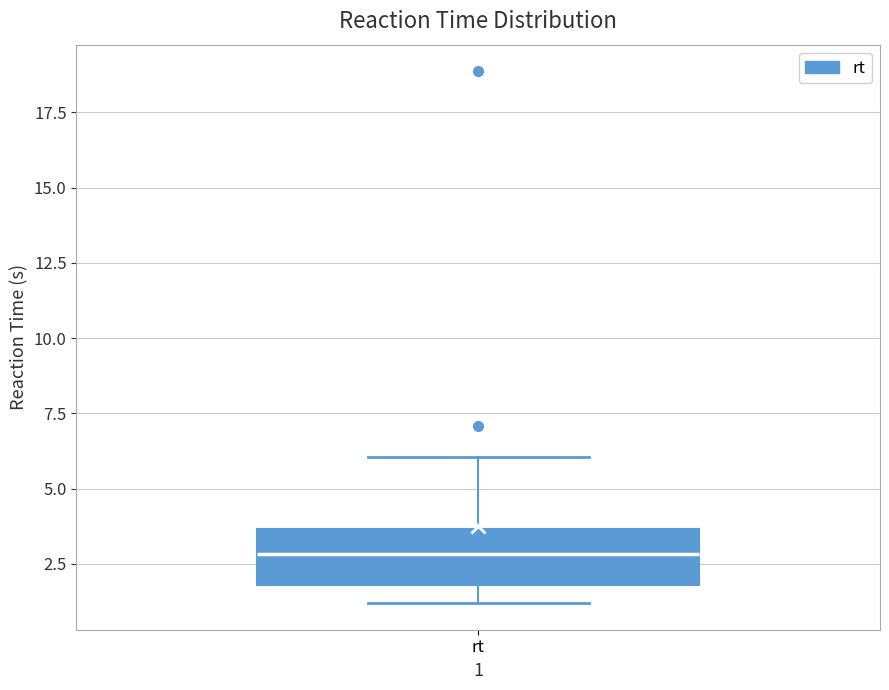

Read this box plot against the y-axis: the position of the median line, the range covered by the box, and the ends of both whiskers. The values are not printed on the chart, so give them approximately, as read against the axis.

median 3.0, box 2.0 to 3.5, whiskers 1.0 to 6.0